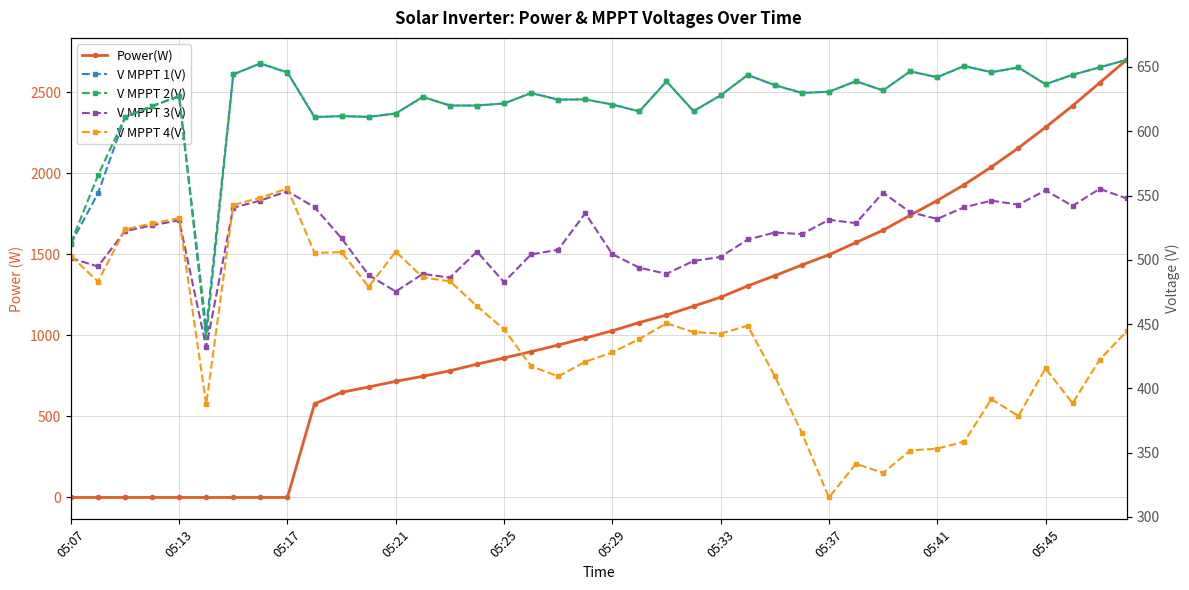

Does the chart display data point markers on the line(s)?

Yes